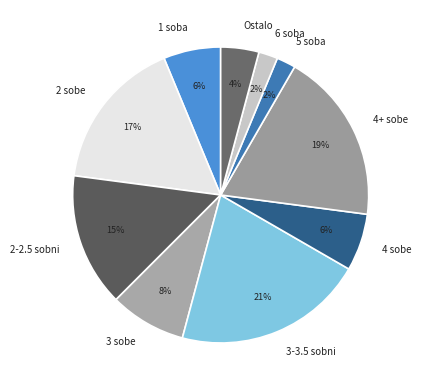

Count the number of slices in the pie.

10